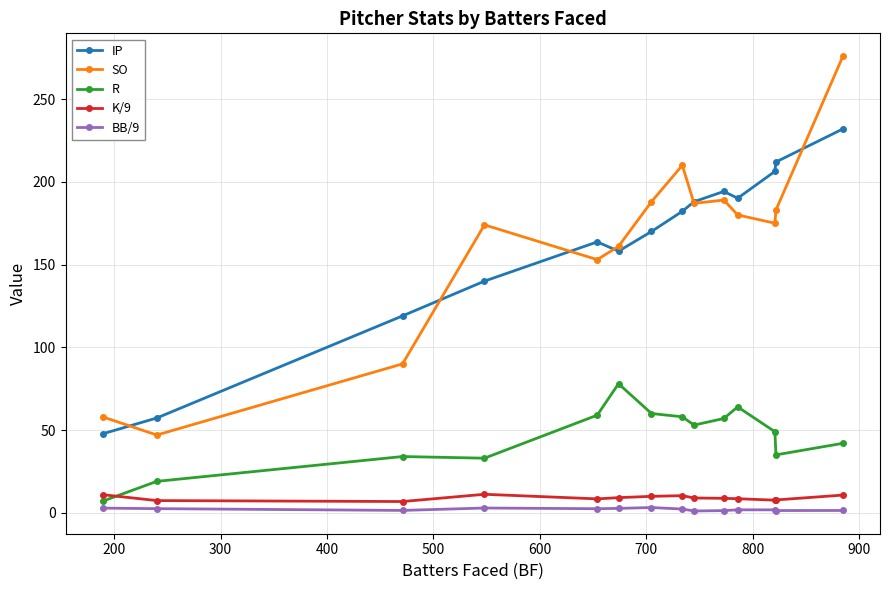

Which series has the largest range (max minus min)?

SO